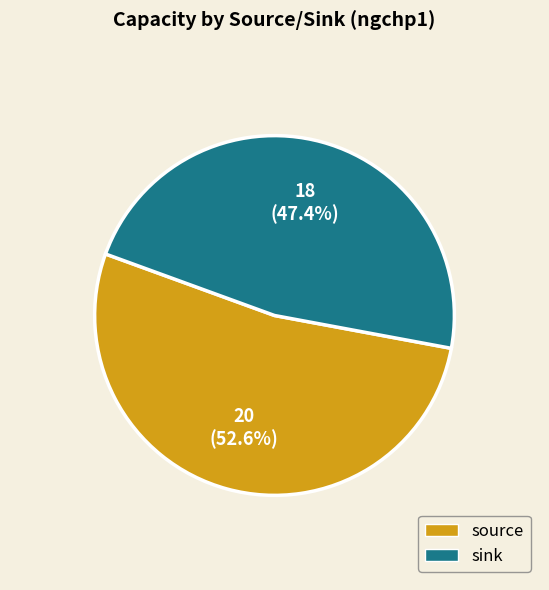

What percentage is the source slice, to the nearest percent?

53%